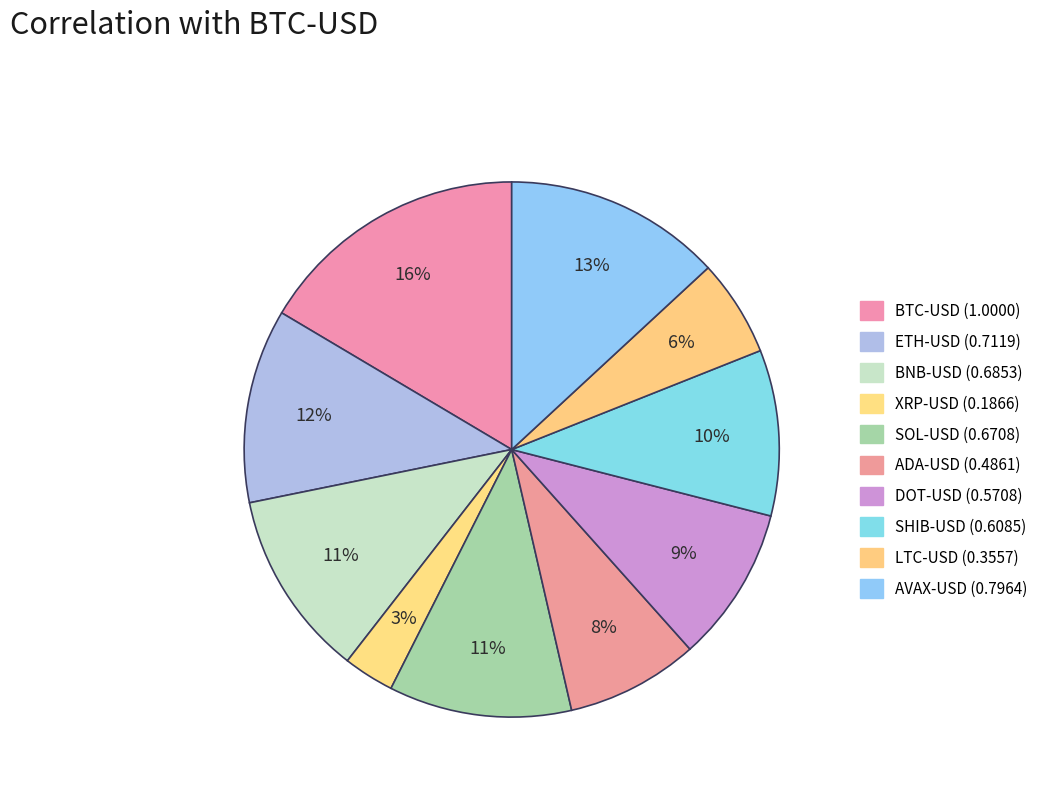

Is it true that ETH-USD is 12% of the pie?

True